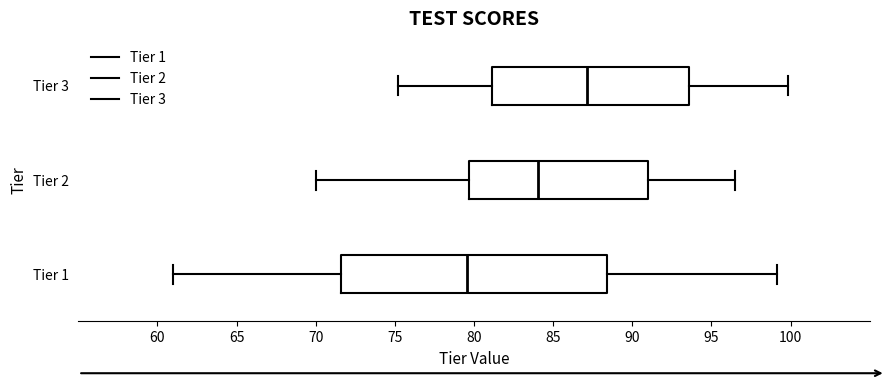

Reading bottom to top, transcribe this box plot: for each box, give where its median line is, the range the box spans, and where its two whiskers end, as read against the x-axis. The values are not printed on the chart, so give them approximately, as read against the axis.

Tier 1: median 79.5, box 71.5 to 88.5, whiskers 61.0 to 99.0
Tier 2: median 84.0, box 79.5 to 91.0, whiskers 70.0 to 96.5
Tier 3: median 87.0, box 81.0 to 93.5, whiskers 75.0 to 100.0